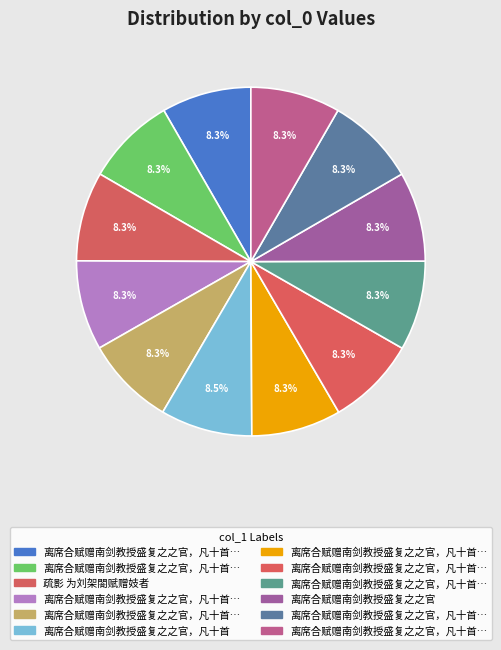

Which category has the biggest portion of the pie?

离席合赋赠南剑教授盛复之之官，凡十首